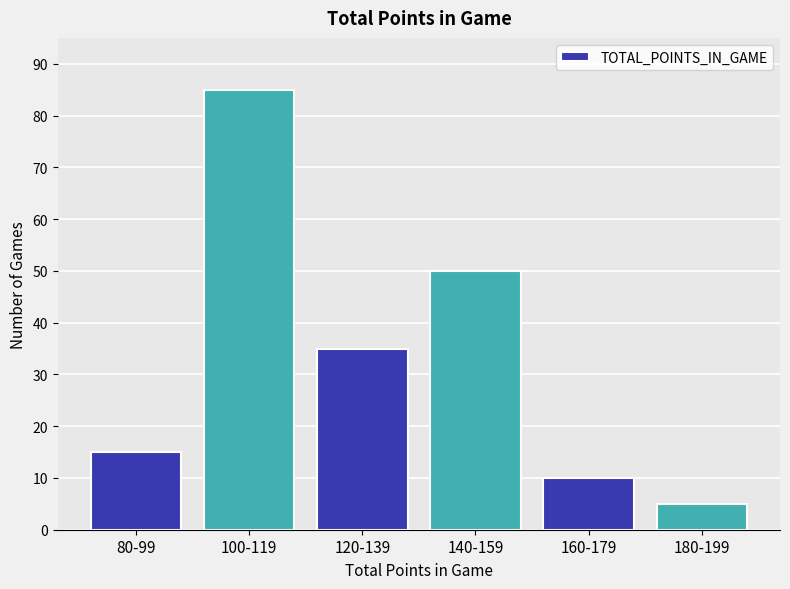

Reading left to right, what are all the values shown in this chart?

15	85	35	50	10	5